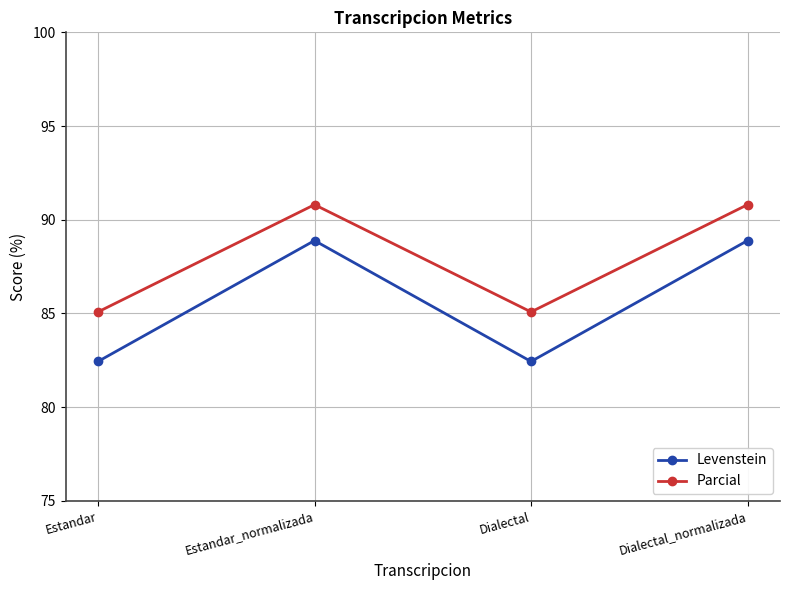

Is it true that Parcial equals 56.7 at Dialectal_normalizada?

False